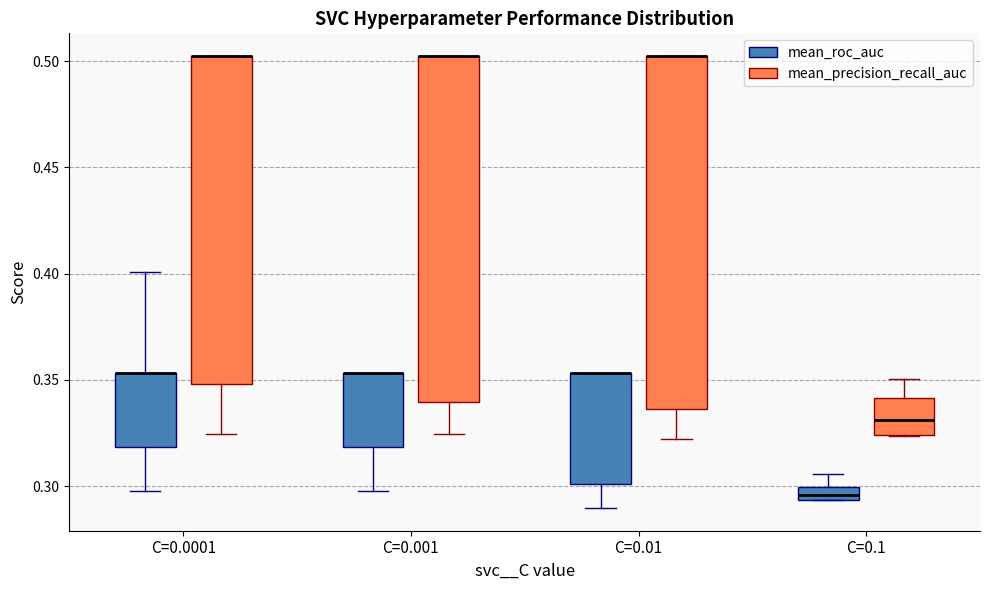

Where is the upper edge of the box for C=0.1 (mean_roc_auc) on the y-axis? The values are not printed on the chart, so give them approximately, as read against the axis.

0.300